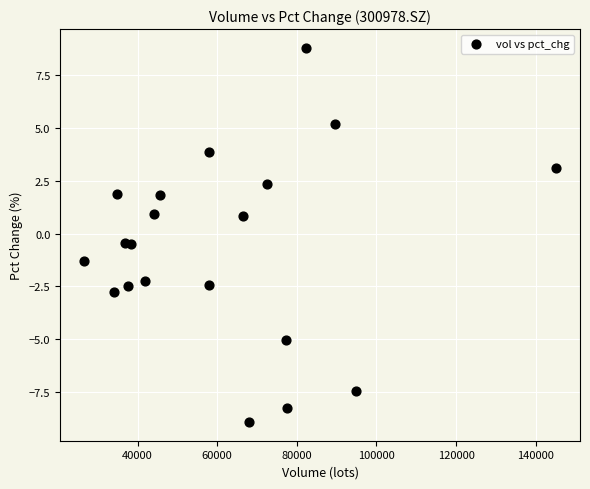

What is the range of X values (max minus min)?

118746.0